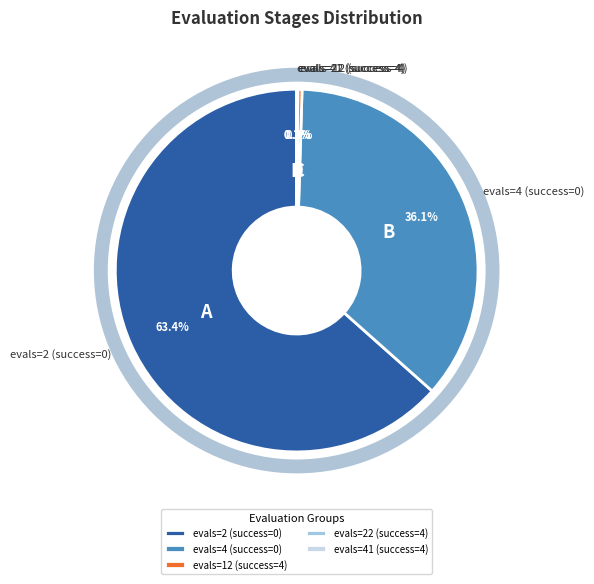

Does evals=2 (success=0) represent more than half of the total?

Yes